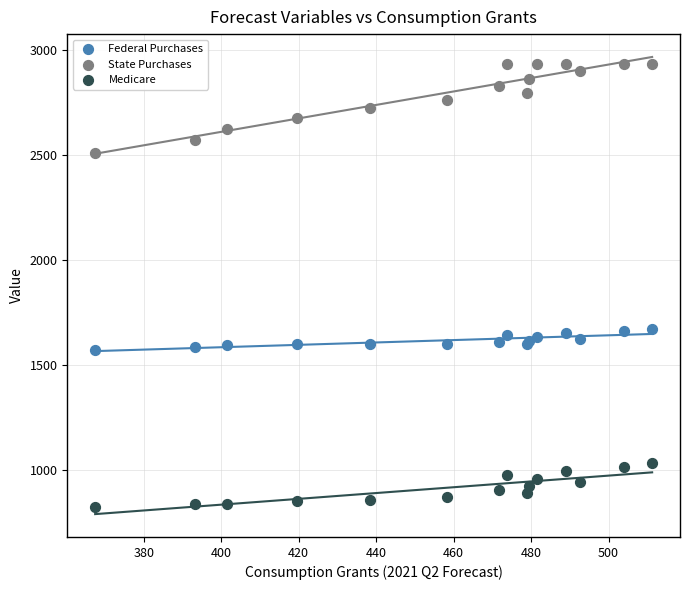

Which series contains the highest Y value?

State Purchases